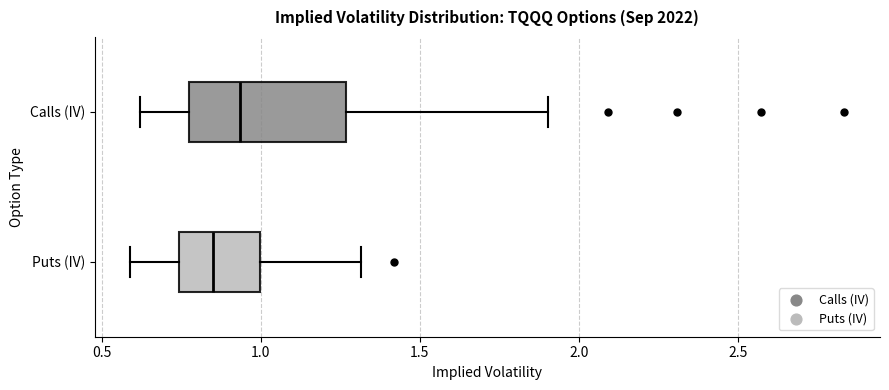

Where does the left whisker of the box for Puts (IV) end on the x-axis? The values are not printed on the chart, so give them approximately, as read against the axis.

0.60